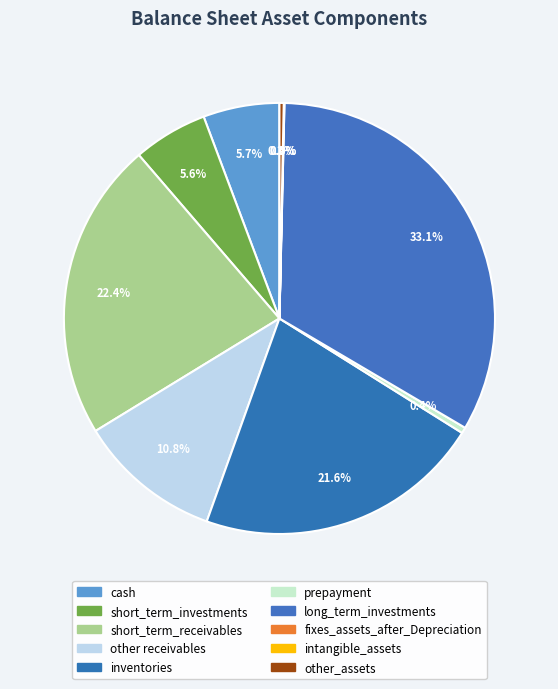

How many slices are in this pie chart?

10